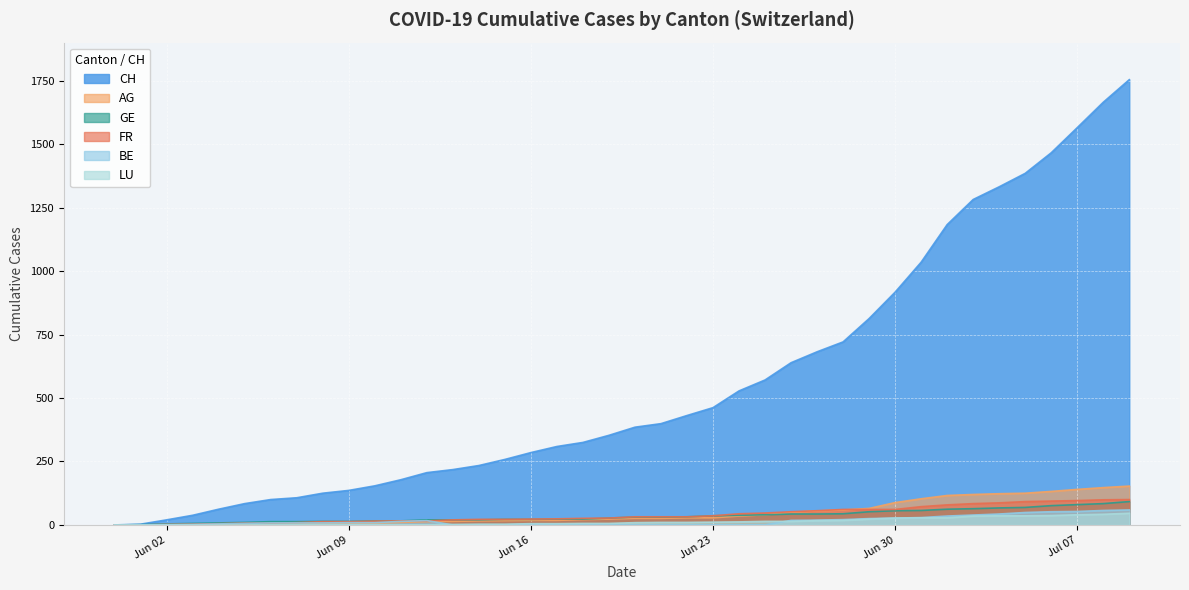

Rank the series by their maximum value, from highest to lowest.

CH, AG, FR, GE, BE, LU